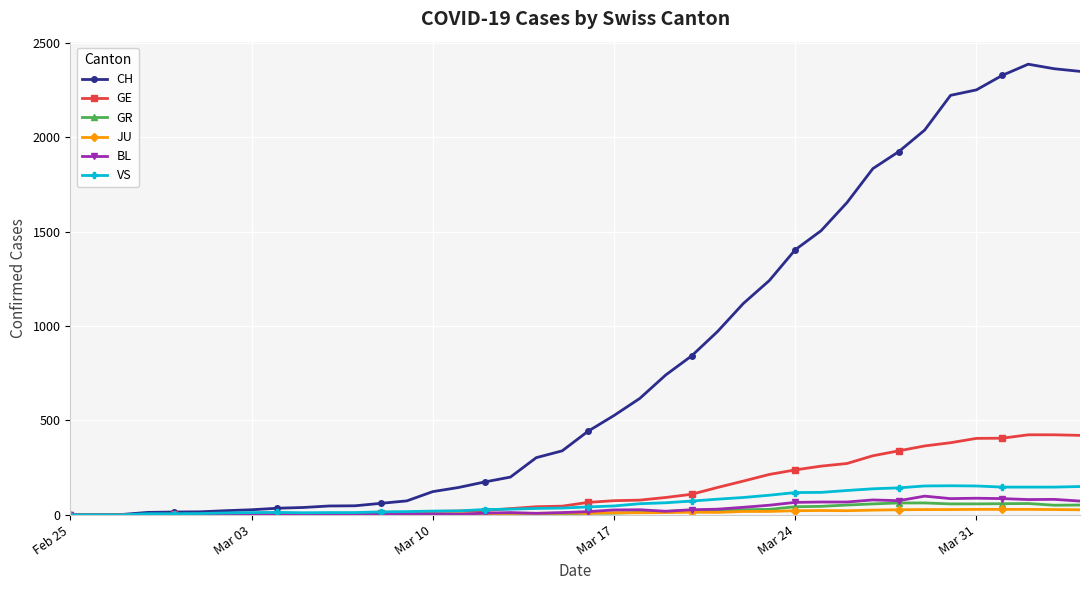

Which series has the widest spread of values?

CH